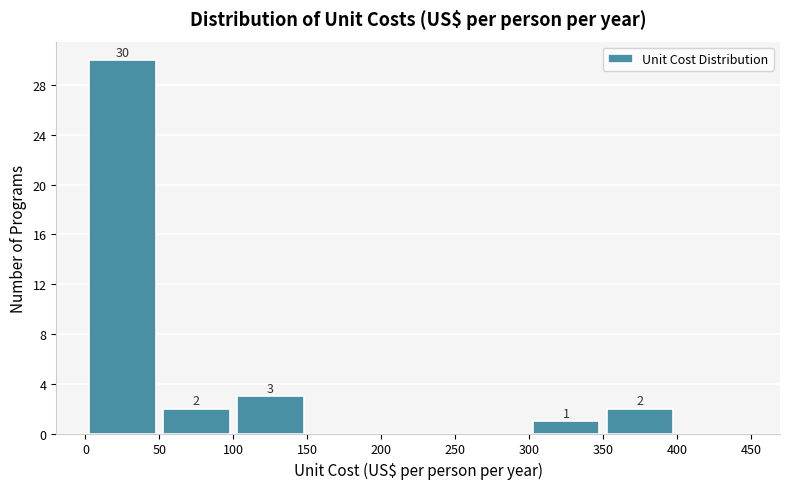

Which range on the x-axis has the tallest bar?

0 to 50